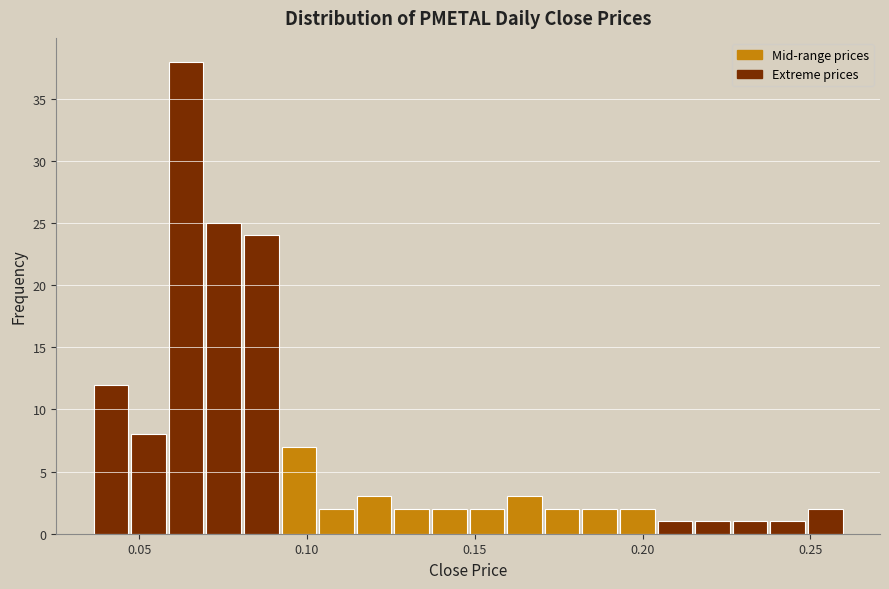

Around what value on the x-axis is the tallest bar? Give the approximate position of its centre, as read against the axis.

0.065